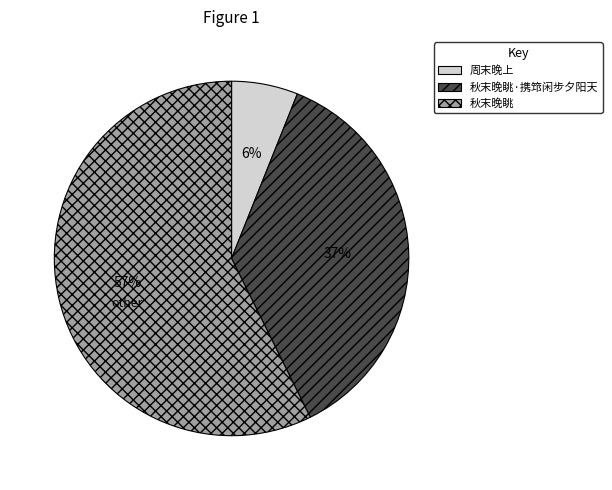

What is the ratio of the value at 周末晚上 to the value at 秋末晚眺·携筇闲步夕阳天?

0.2